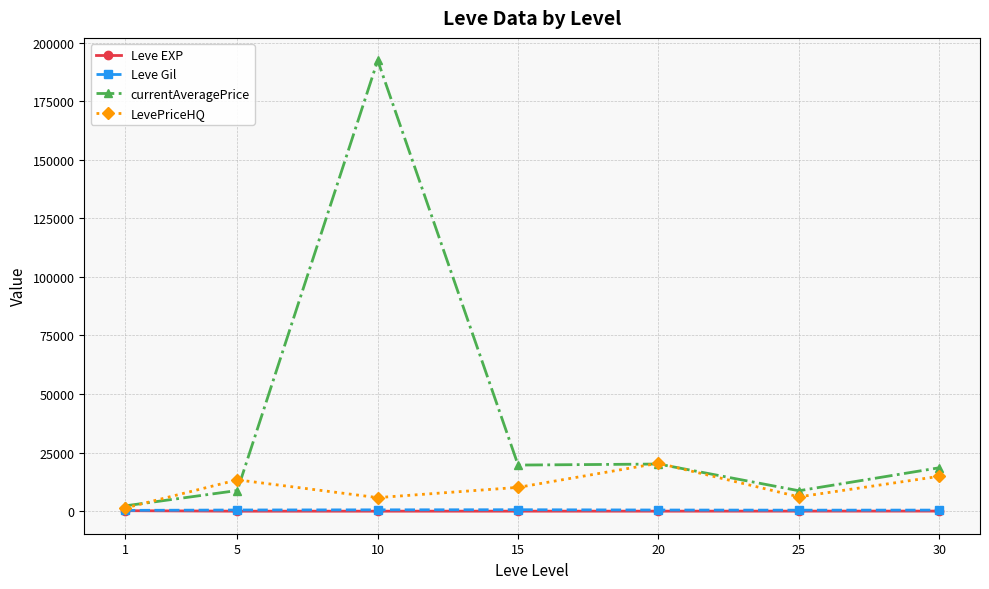

Which category has the highest value across all series?

10